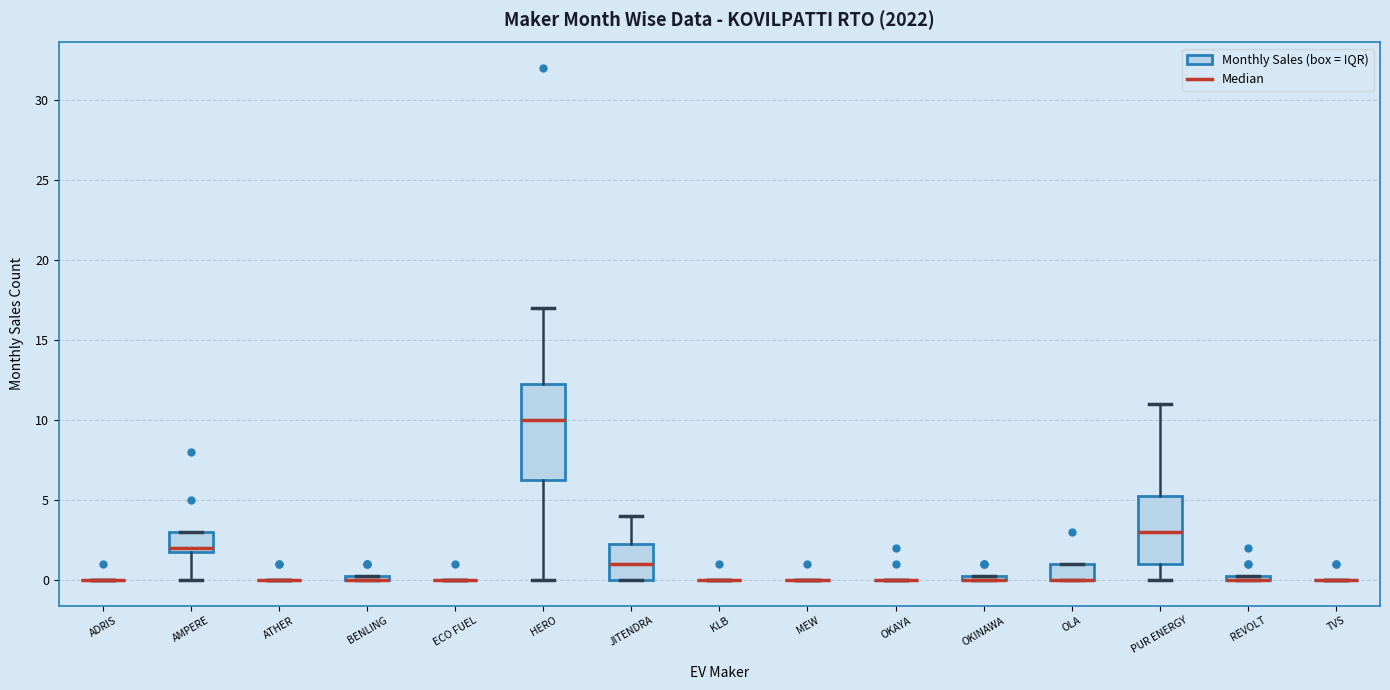

Comparing the boxes themselves (not the whiskers), which one is the tallest?

HERO